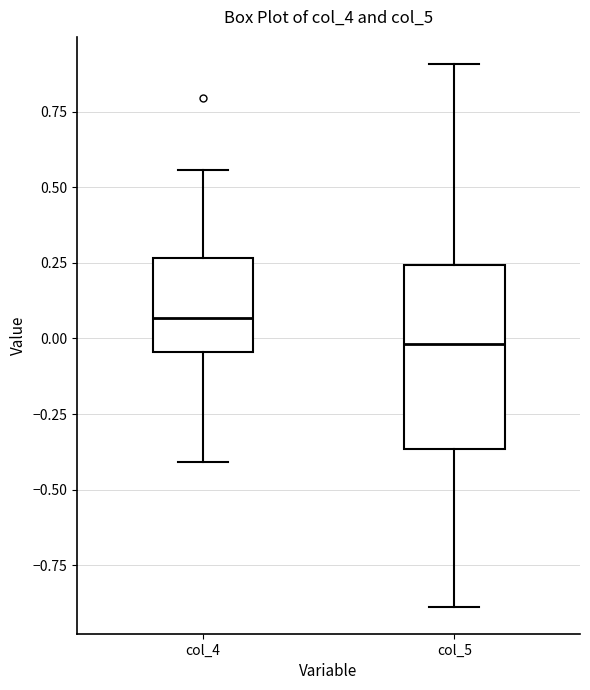

Where is the upper edge of the box for col_4 on the y-axis? The values are not printed on the chart, so give them approximately, as read against the axis.

0.25